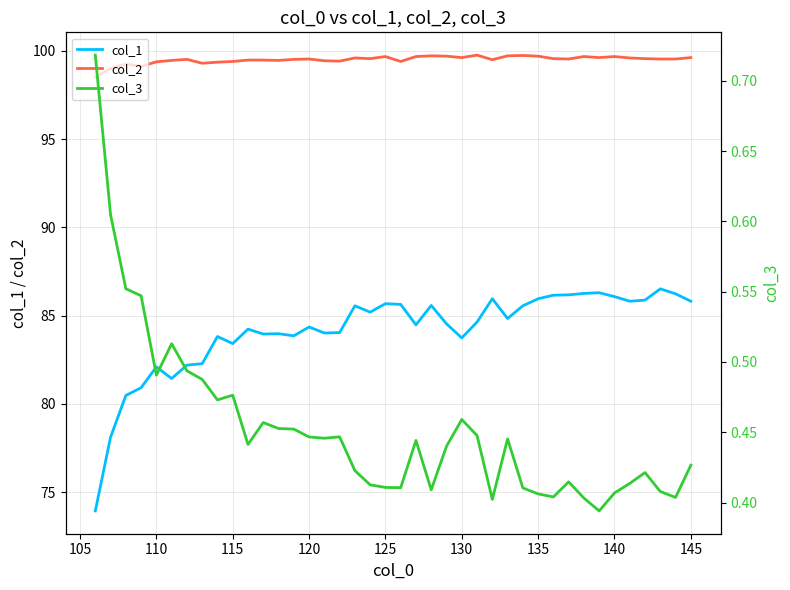

True or false: col_2 and col_1 intersect in this chart.

False